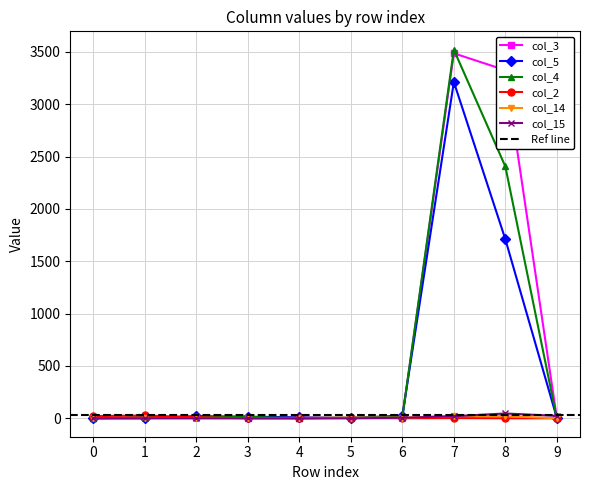

Reading left to right, what are all the values shown in this chart?

col_3: 0	8	16	1	0	4	11	3486	3325	2
col_5: 0	0	20	15	10	3	26	3212	1710	4
col_4: 0	11	13	14	0	6	11	3520	2405	0
col_2: 21	27	10	0	1	2	0	2	0	0
col_14: 0	0	0	0	5	6	6	22	21	0
col_15: 0	0	0	0	0	0	5	20	46	23